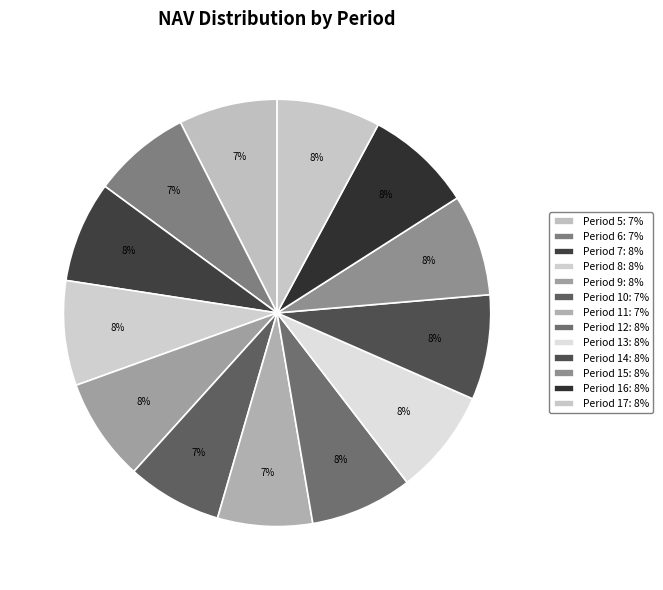

How much of the chart is everything except Period 9?

92.2%